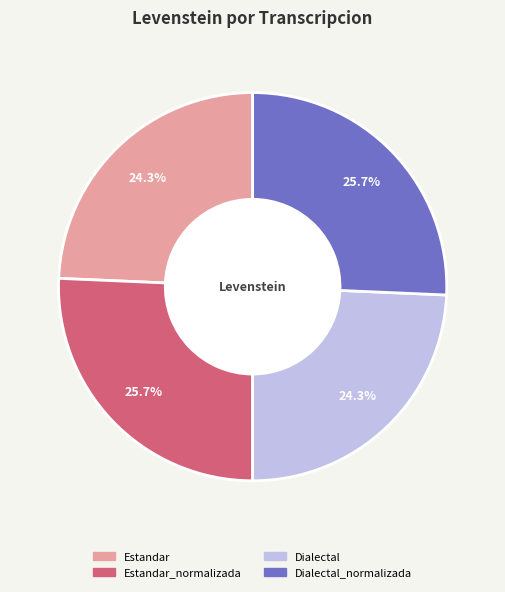

Does any single category account for the majority?

No